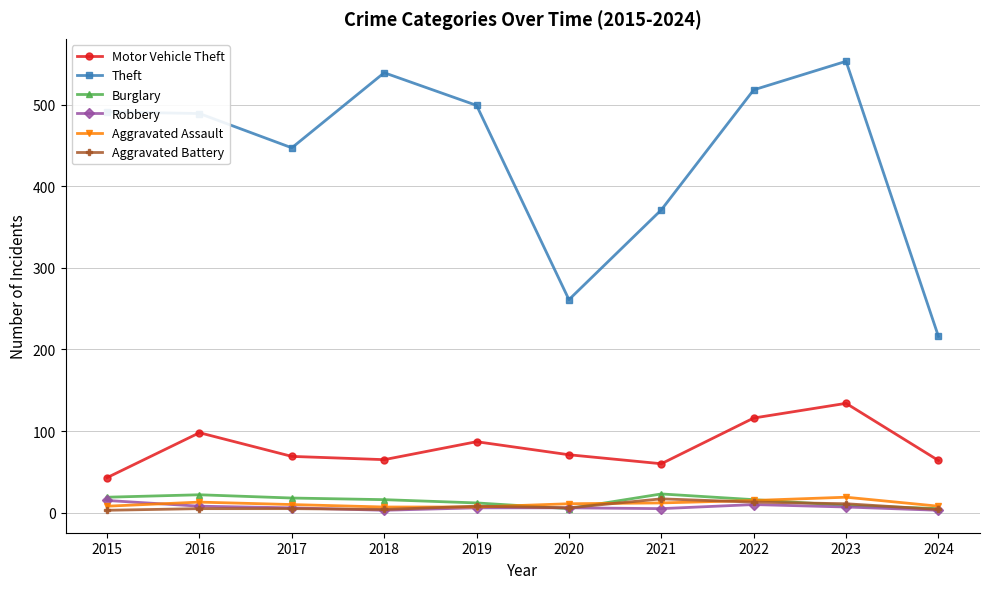

Which series has the largest range (max minus min)?

Theft